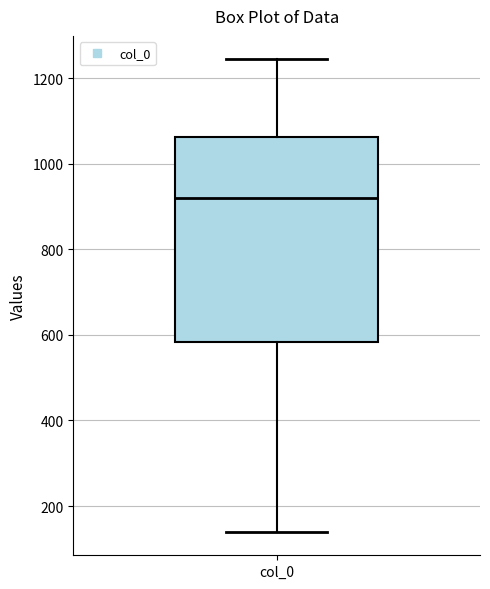

Transcribe this box plot: give where the median line is, the range the box spans, and where the two whiskers end, as read against the y-axis. The values are not printed on the chart, so give them approximately, as read against the axis.

median 920, box 580 to 1060, whiskers 140 to 1240